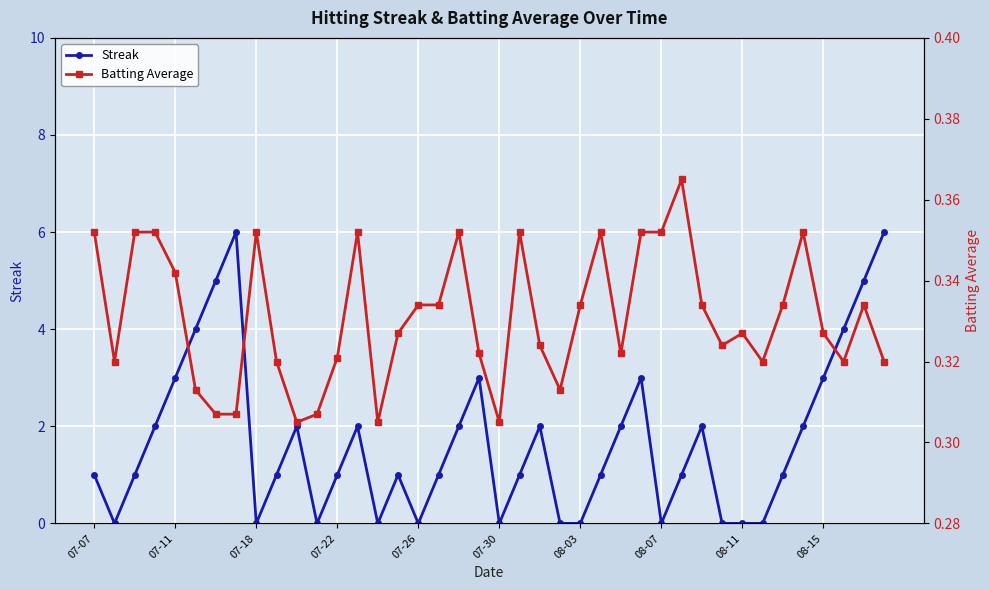

True or false: Streak has more than 1 points higher than both neighbors.

True